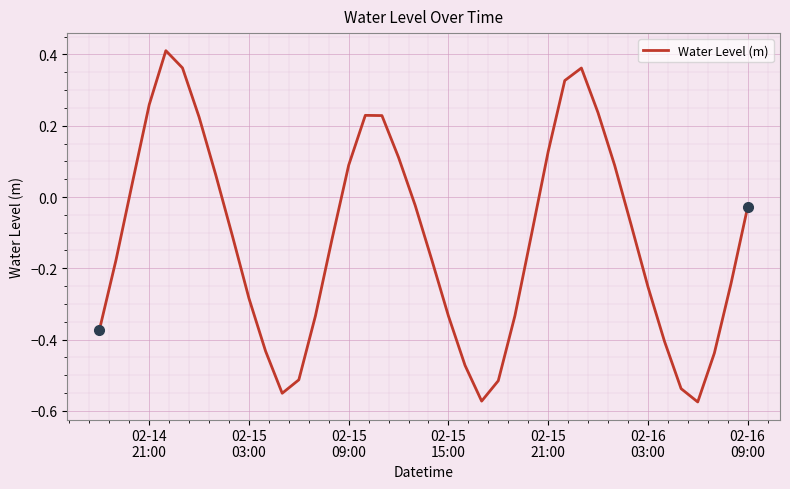

What is the difference between the maximum and minimum values?

1.0